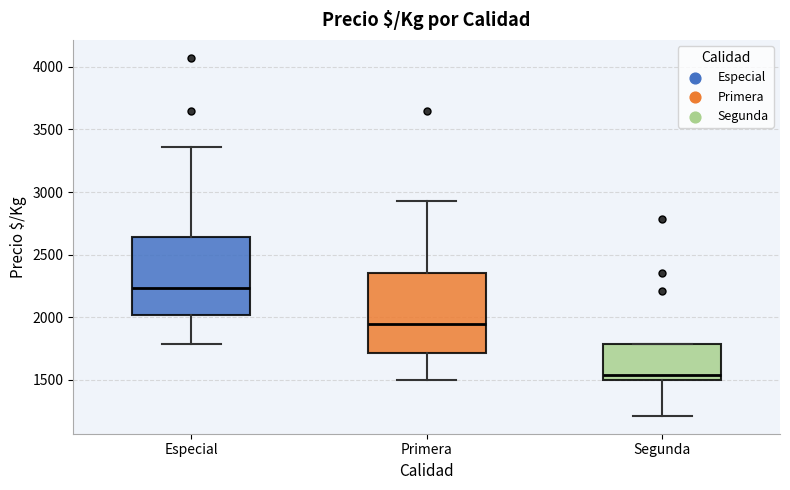

Where is the upper edge of the box for Primera on the y-axis? The values are not printed on the chart, so give them approximately, as read against the axis.

2350